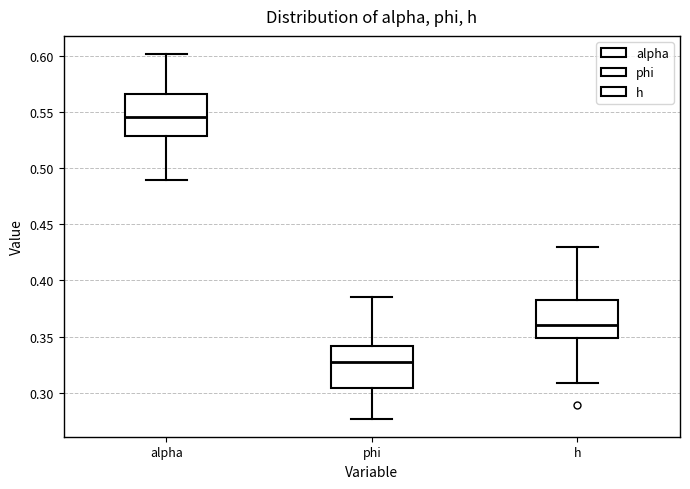

Which box has the highest median line?

alpha